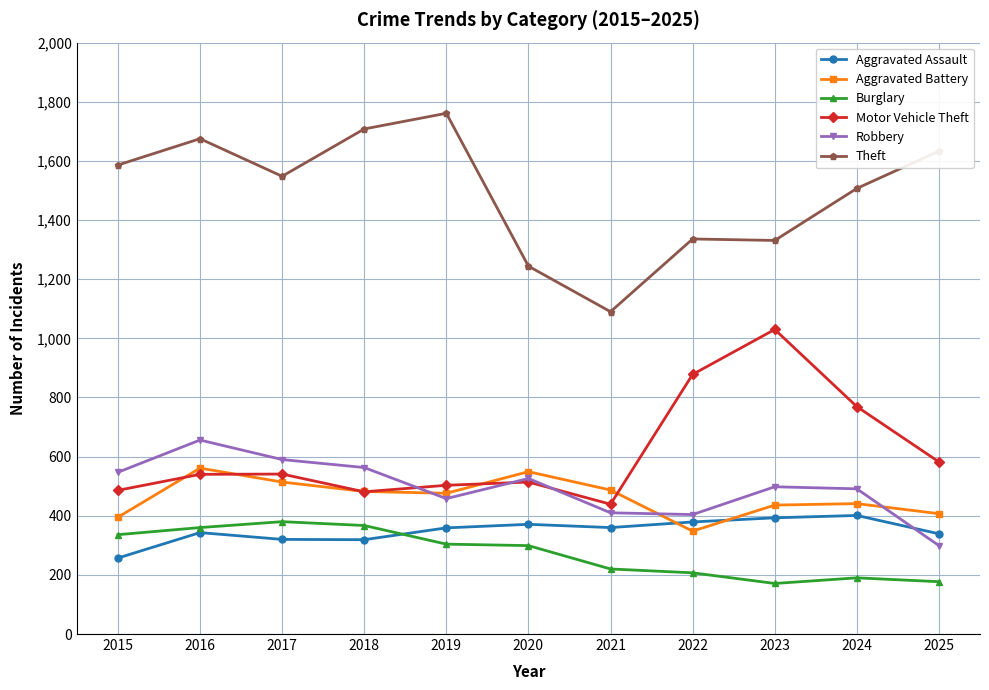

What is the difference between the Robbery values at 2016 and 2018?

93